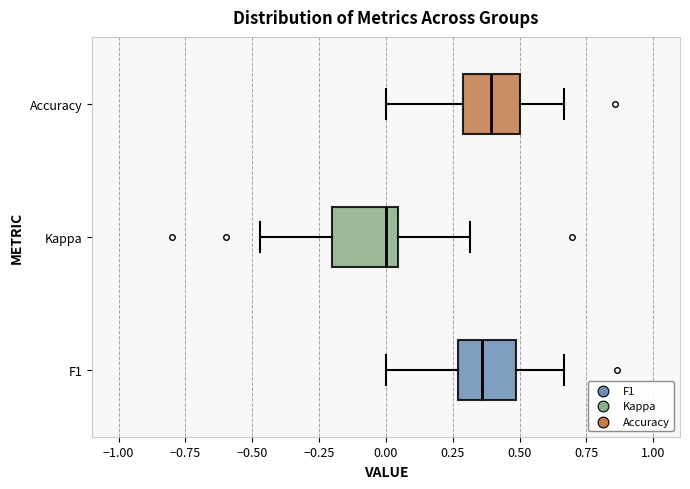

Reading bottom to top, transcribe this box plot: for each box, give where its median line is, the range the box spans, and where its two whiskers end, as read against the x-axis. The values are not printed on the chart, so give them approximately, as read against the axis.

F1: median 0.35, box 0.25 to 0.50, whiskers 0.00 to 0.65
Kappa: median 0.00, box -0.20 to 0.05, whiskers -0.45 to 0.30
Accuracy: median 0.40, box 0.30 to 0.50, whiskers 0.00 to 0.65